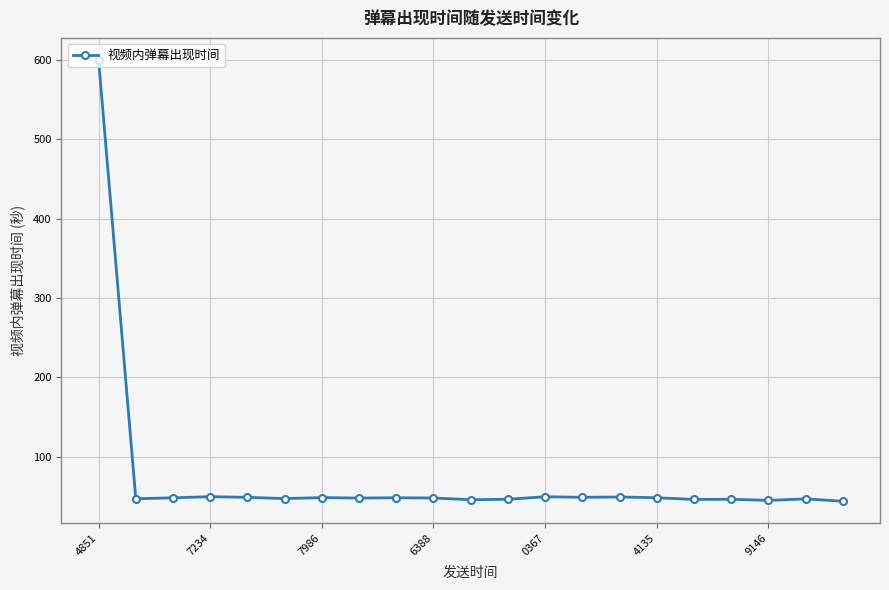

What is the difference between the maximum and minimum values?

556.2